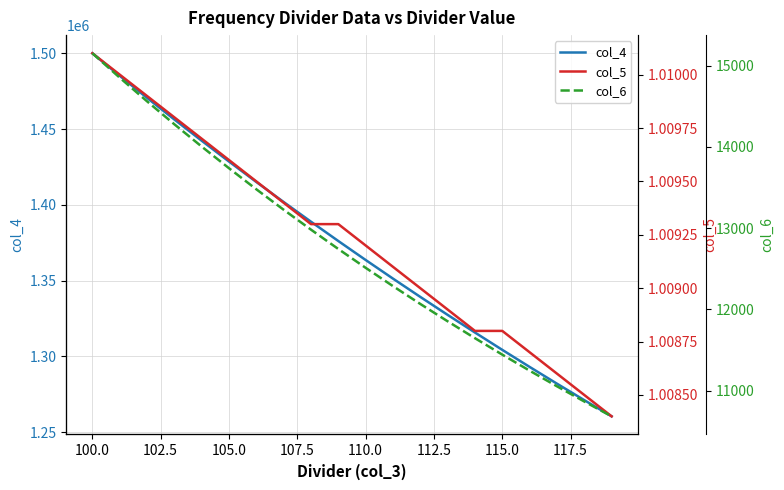

What is the maximum value for col_4?

1500000.0